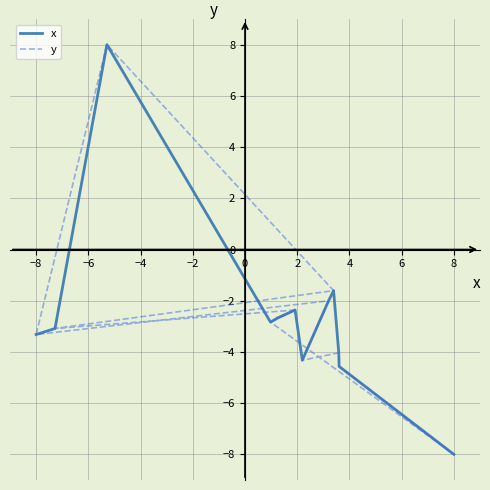

Which category has the lowest value in the x series?

8